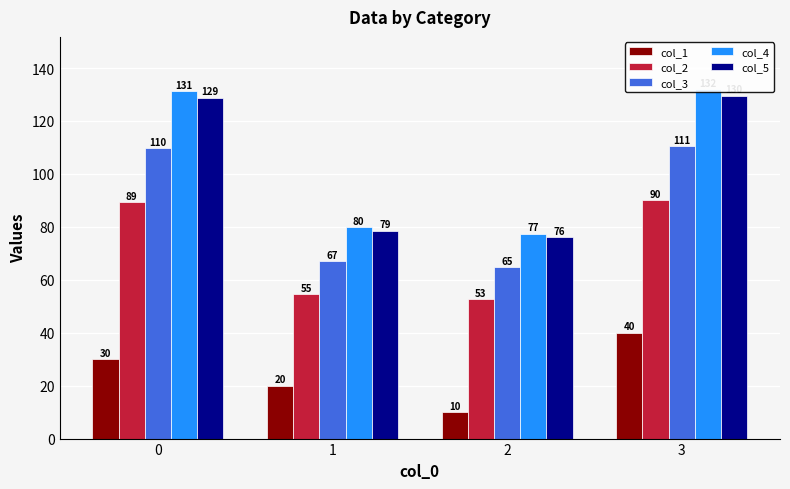

Is the value of col_1 at 2 greater than the value of col_2 at 2?

No